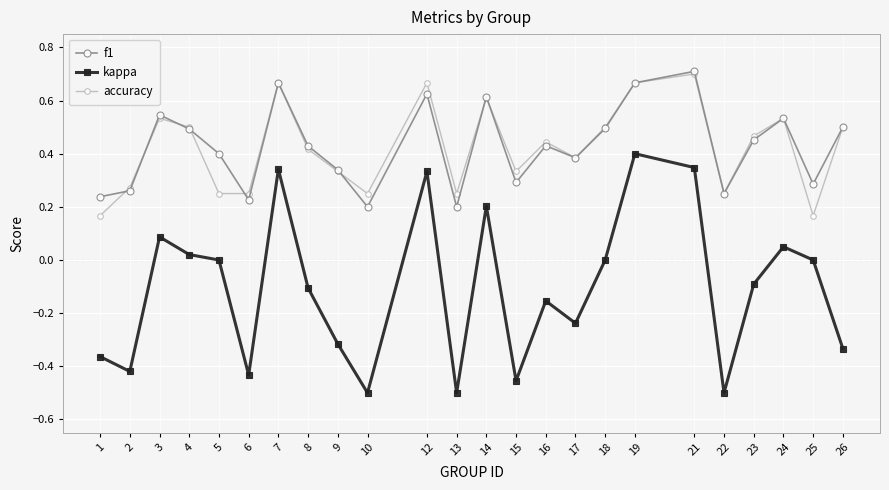

Where is the first local maximum for kappa?

3